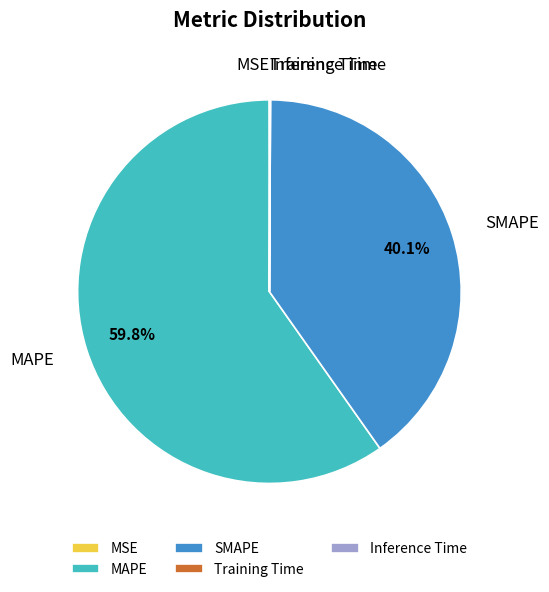

Which category has the biggest portion of the pie?

MAPE